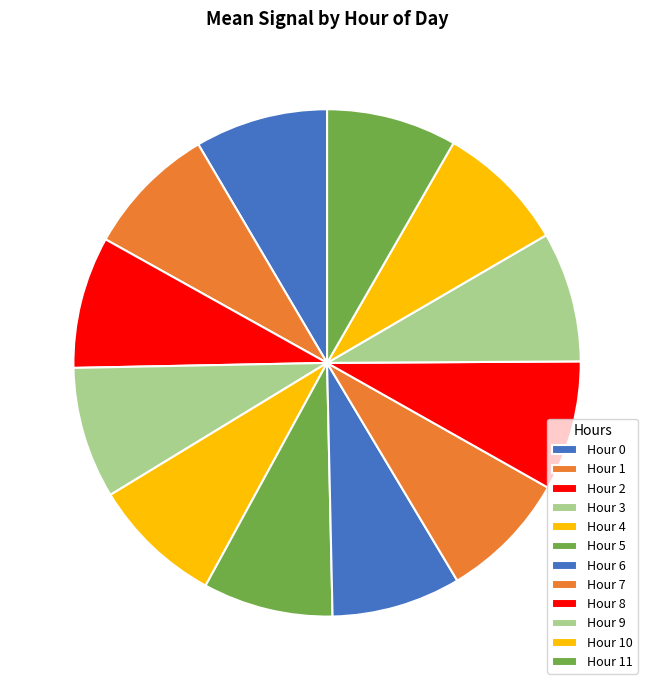

Count the number of slices in the pie.

12